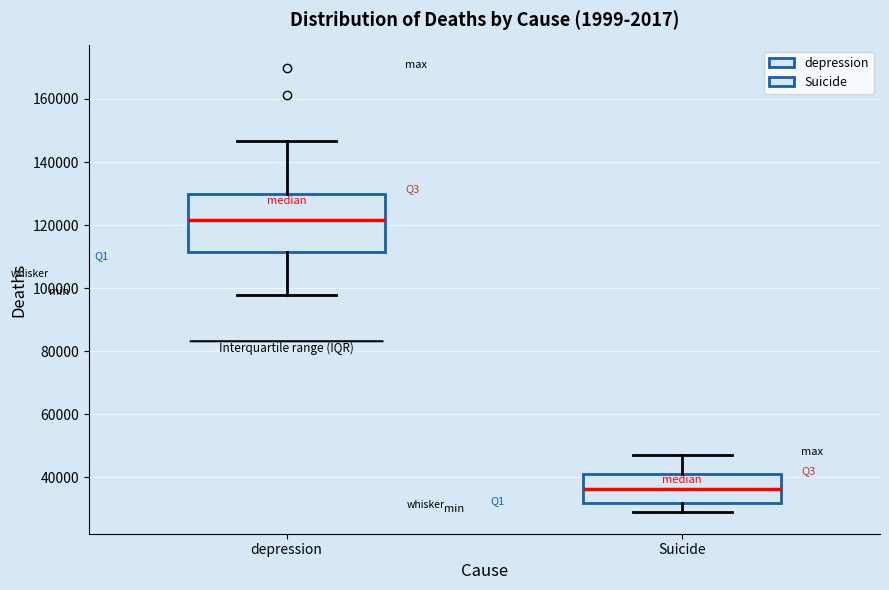

Where is the lower edge of the box for Suicide on the y-axis? The values are not printed on the chart, so give them approximately, as read against the axis.

32000